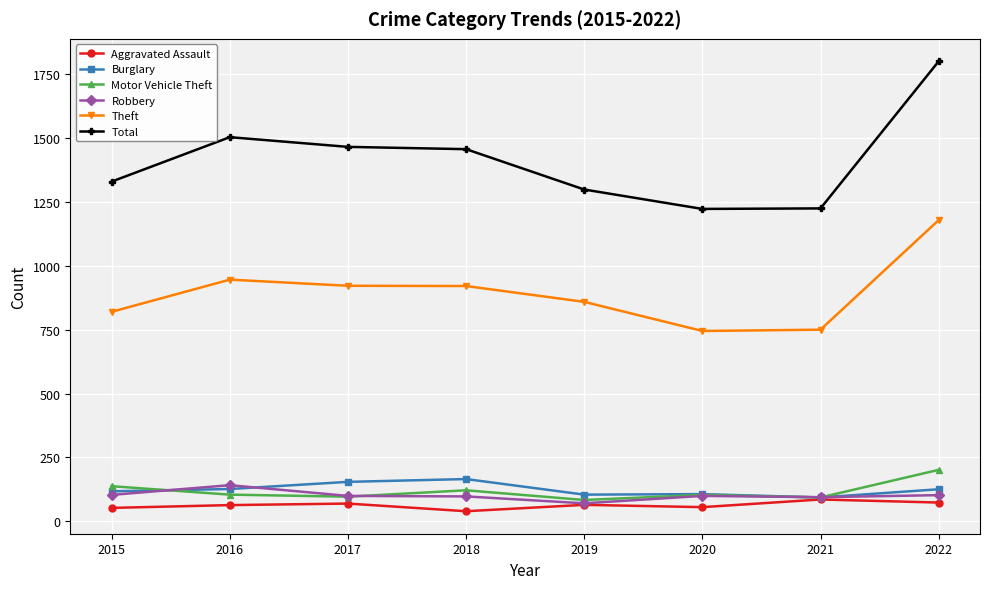

Which category has the highest value across all series?

2022